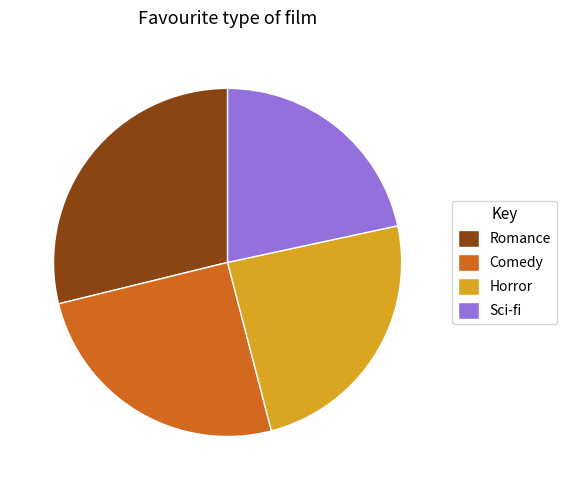

What is the smallest slice in the pie chart?

Sci-fi